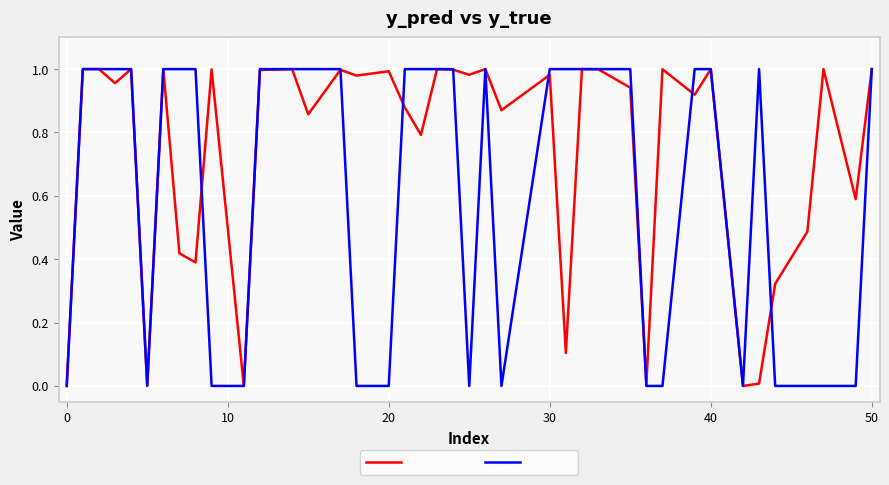

Which series has the largest range (max minus min)?

y_true